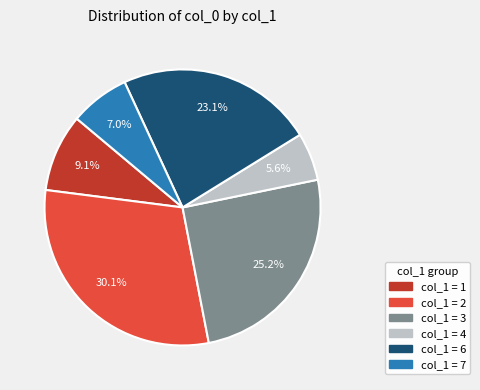

Is there a majority slice in this chart?

No